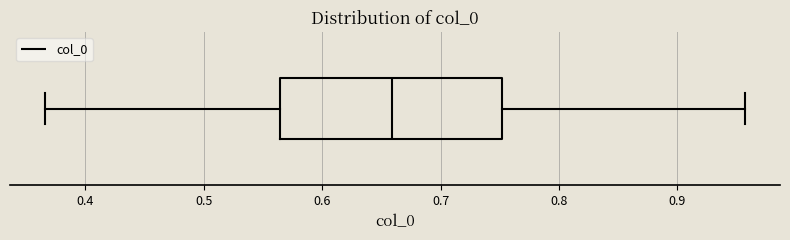

Read this box plot against the x-axis: the position of the median line, the range covered by the box, and the ends of both whiskers. The values are not printed on the chart, so give them approximately, as read against the axis.

median 0.66, box 0.56 to 0.75, whiskers 0.37 to 0.96